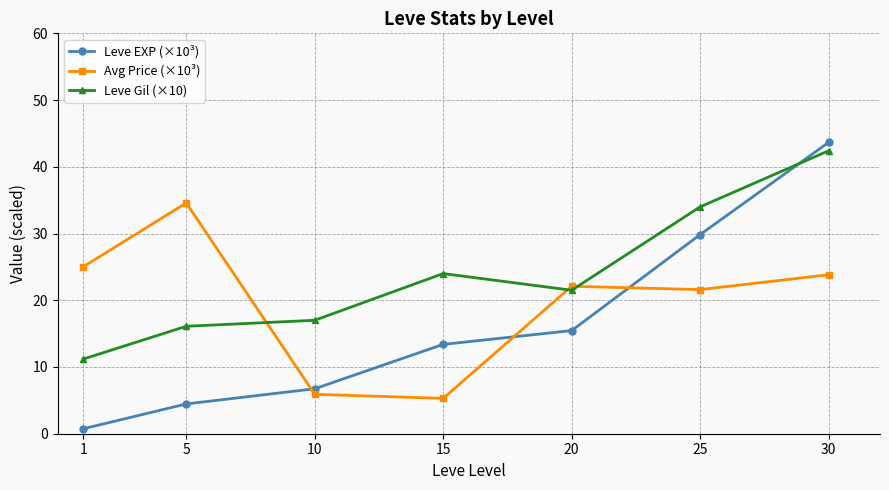

Is it true that Leve Gil (×10) equals 11.2 at 1?

True